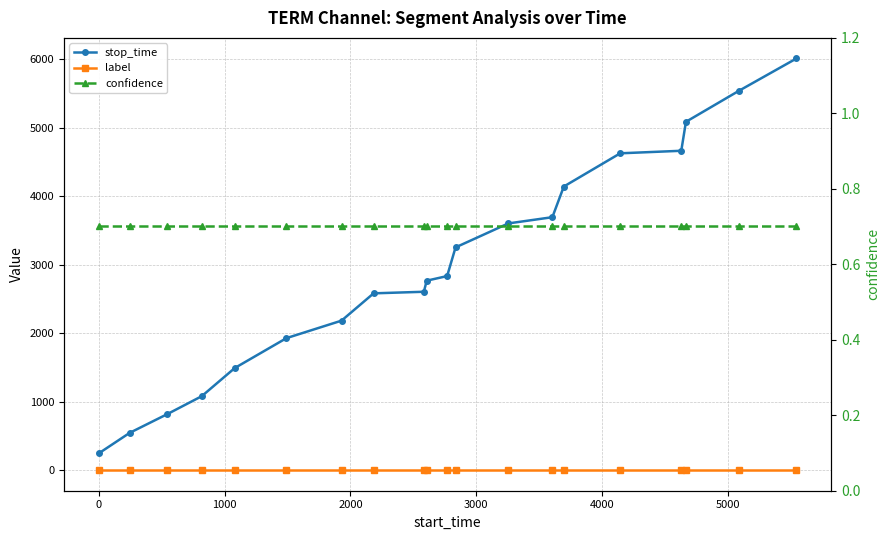

Rank the series at 0 from highest to lowest value.

stop_time, confidence, label